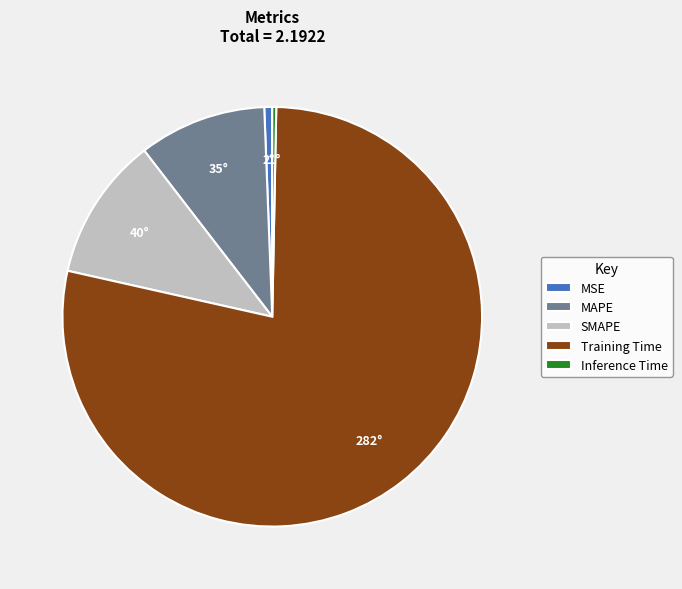

Do SMAPE and MSE together represent more than half of the pie?

No